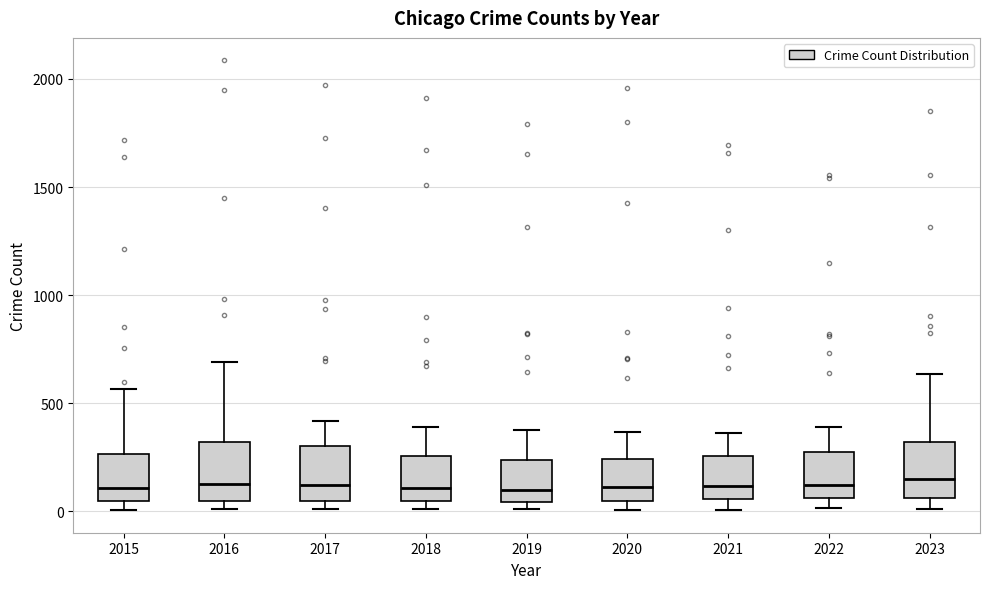

Where does the median line of the box at x = 2019 sit on the y-axis? The values are not printed on the chart, so give them approximately, as read against the axis.

100